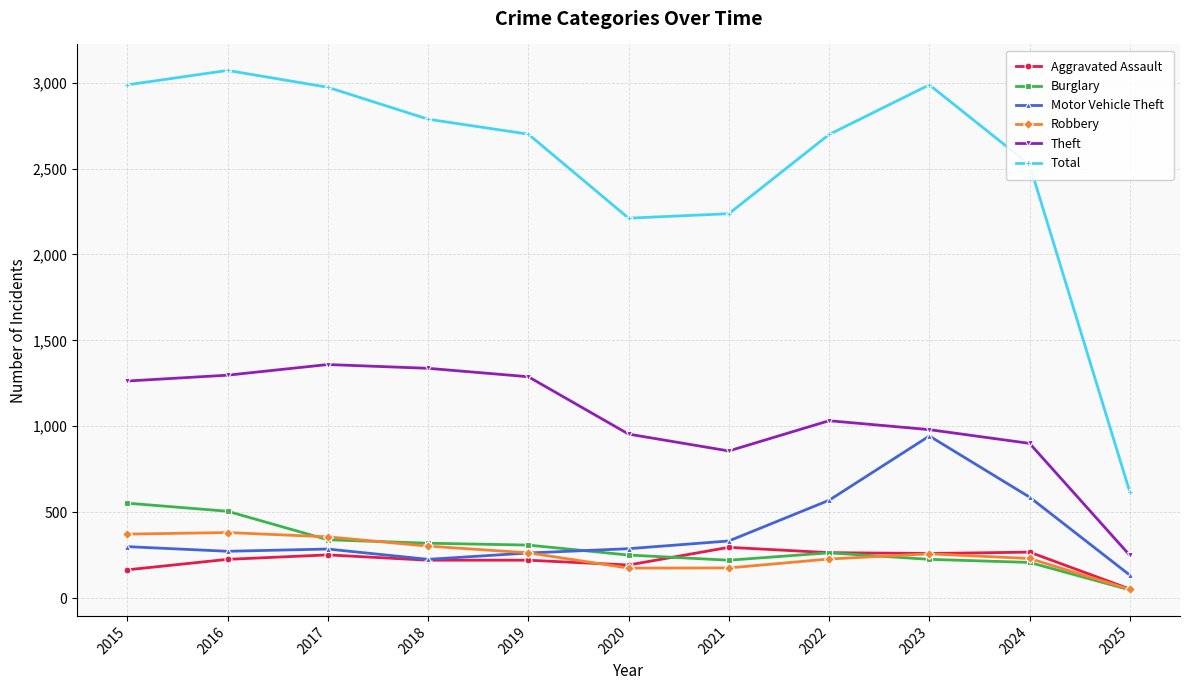

What are all the series names shown in the legend?

Aggravated Assault, Burglary, Motor Vehicle Theft, Robbery, Theft, Total